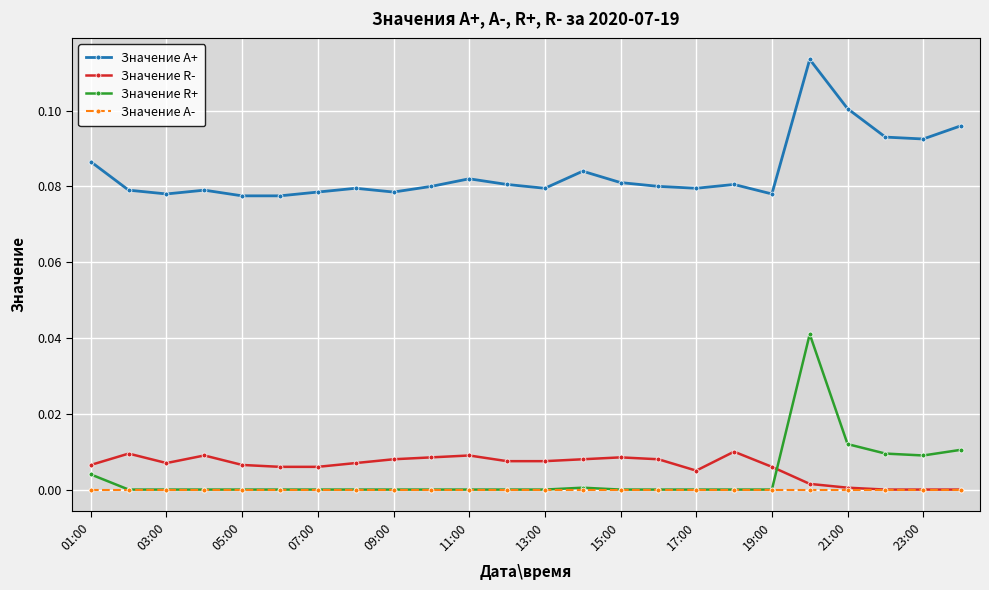

True or false: Значение R+ has more than 0 points higher than both neighbors.

True